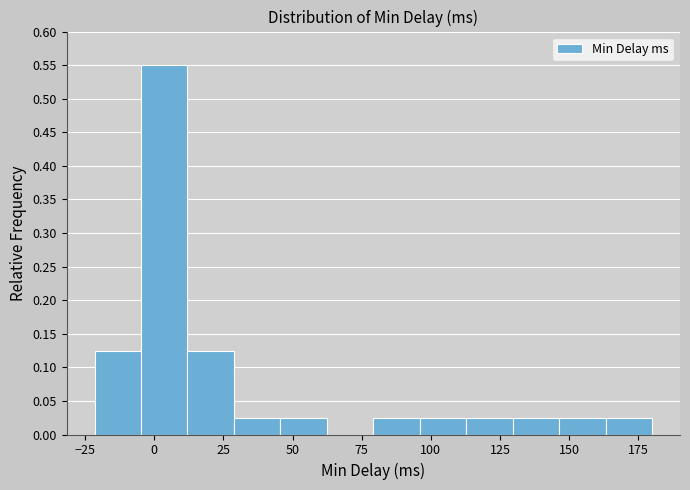

Read against the x-axis, roughly where is the centre of the tallest bar?

5